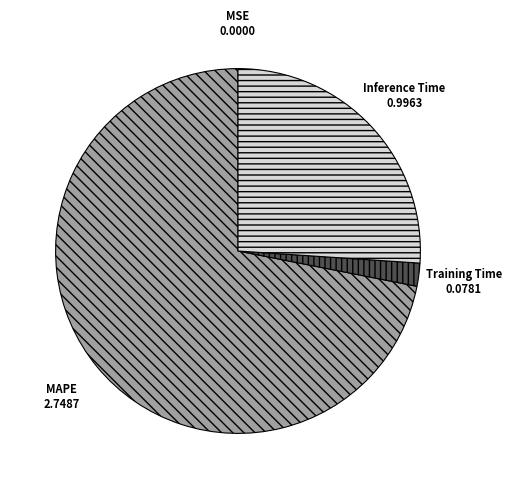

Combined, do Inference Time and MAPE account for over 50%?

Yes